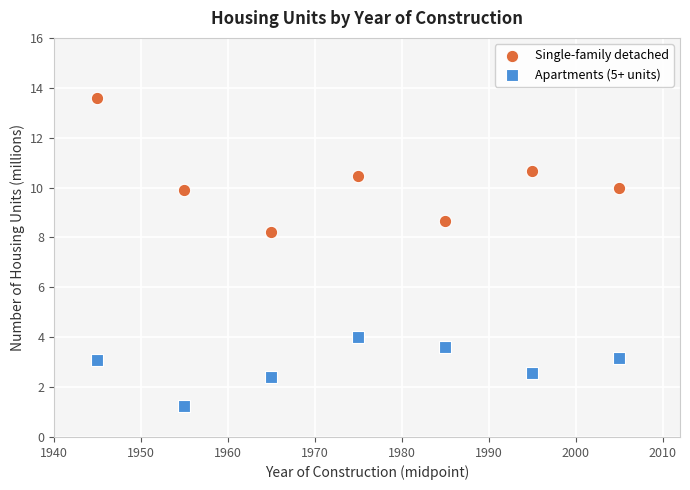

Which series has the widest spread of Y values?

Single-family detached